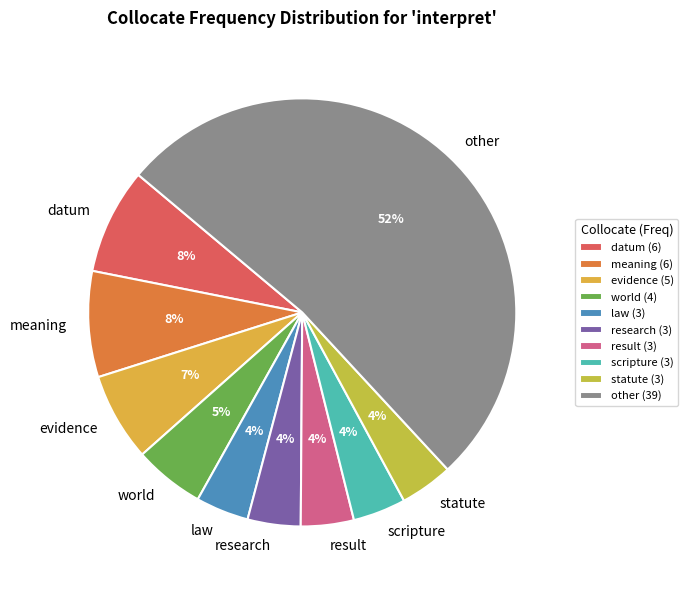

Between other and research, which is larger?

other